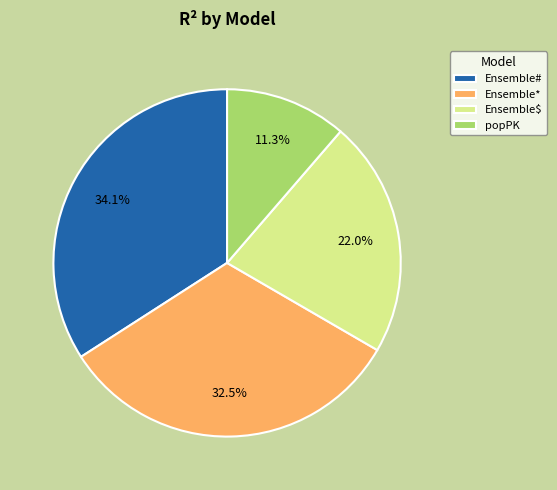

Does any single category account for the majority?

No